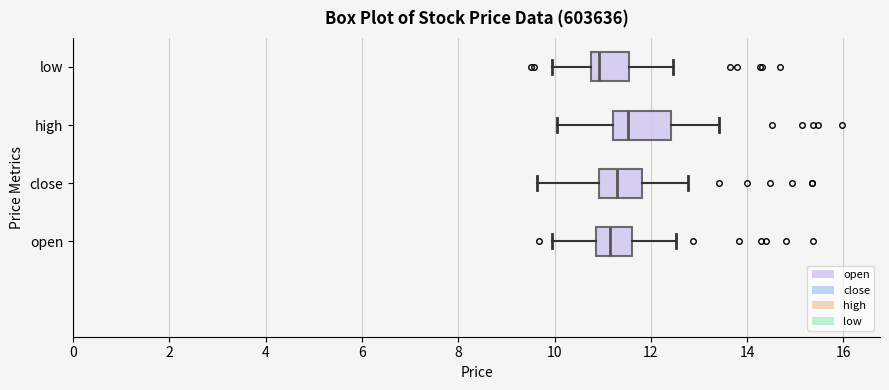

Comparing the boxes themselves (not the whiskers), which one is the widest?

high